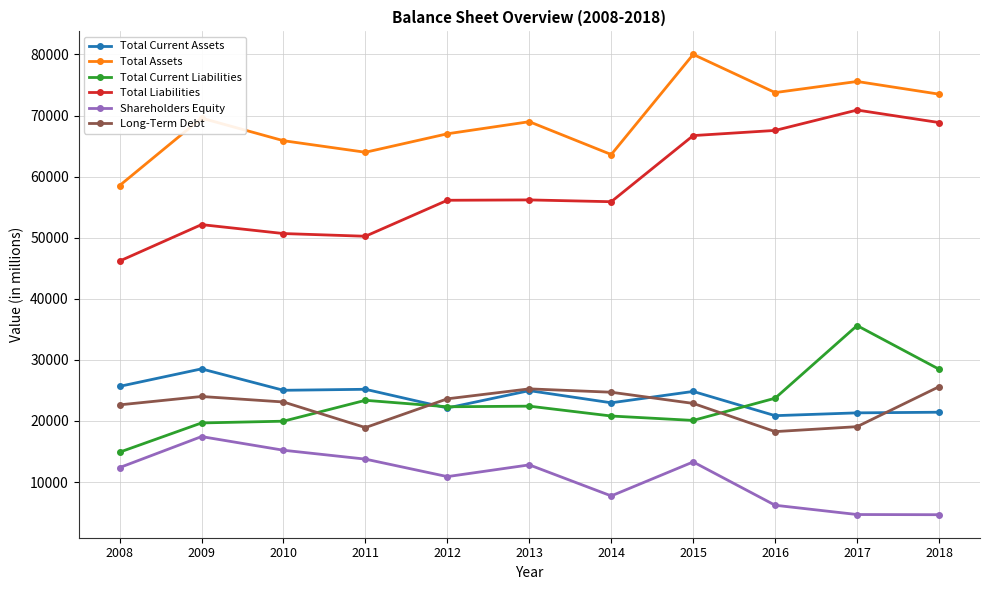

How many categories are shown in the chart?

11